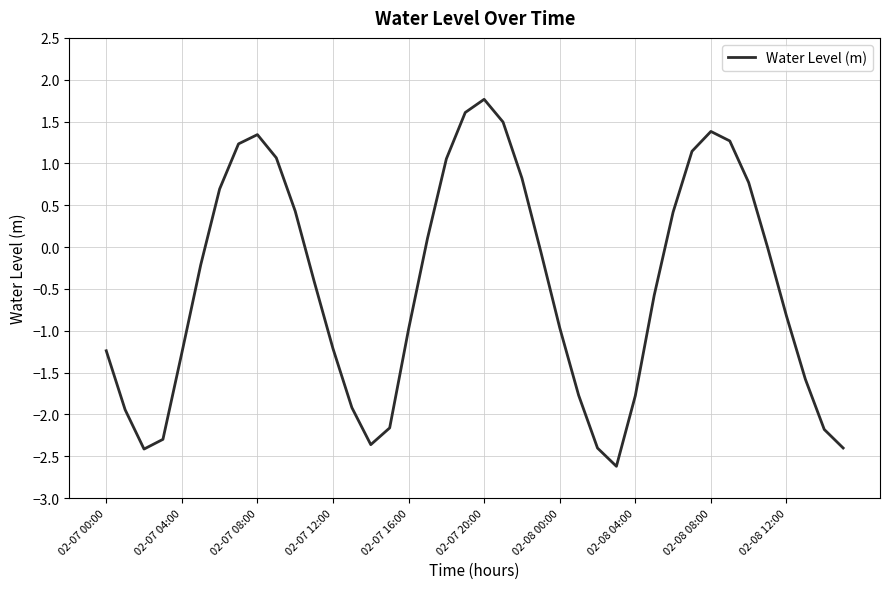

What is the difference between the maximum and minimum values?

4.4